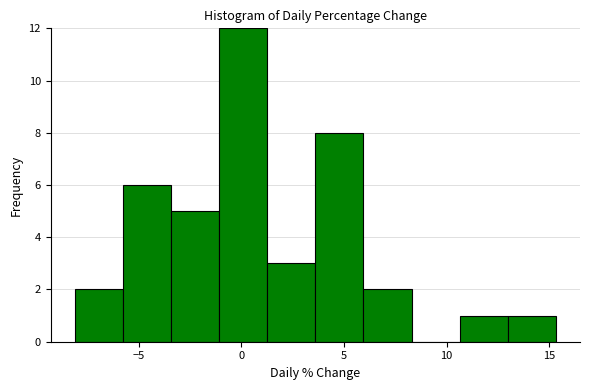

Which range on the x-axis has the tallest bar?

-1.0 to 1.5